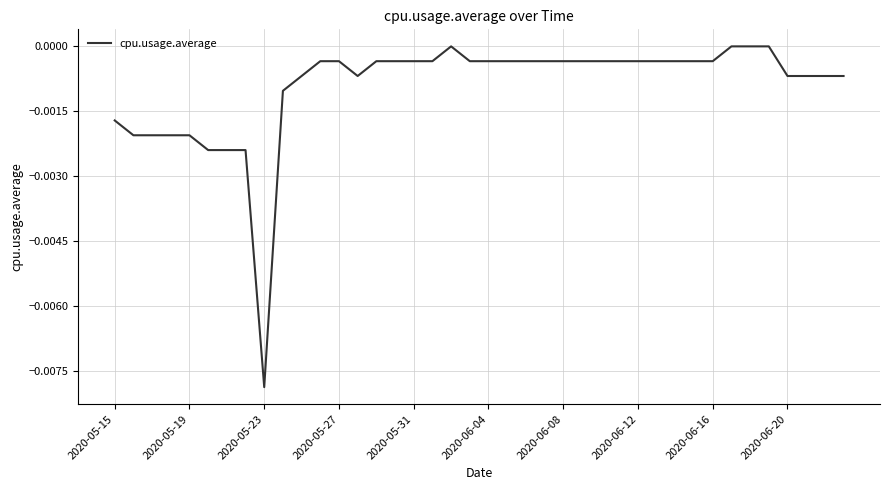

Is this an area chart (filled region under the line)?

No